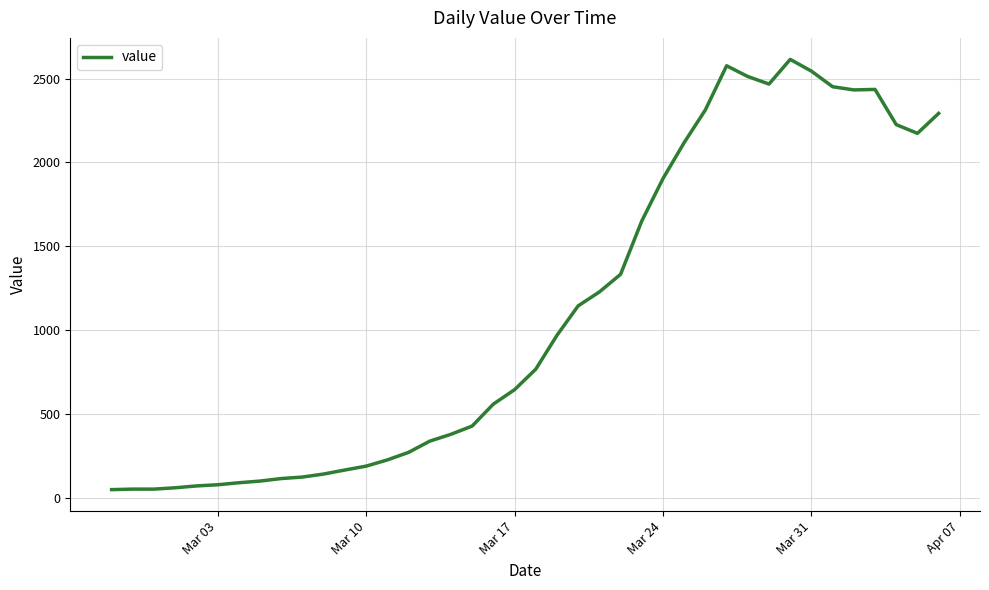

What is the difference between the maximum and minimum values?

2566